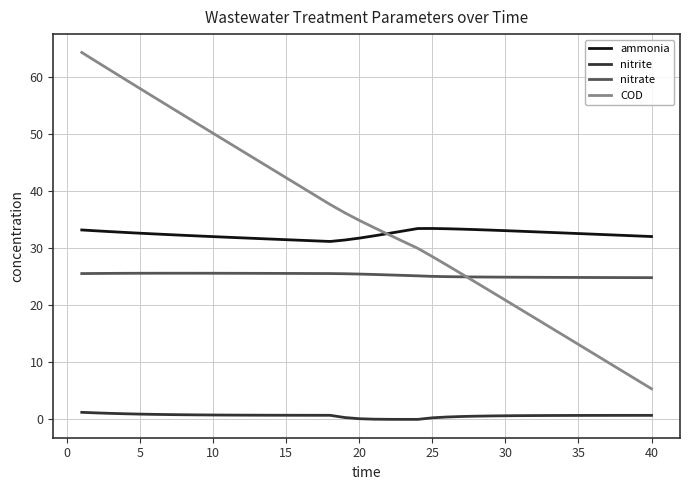

Rank the series by their maximum value, from lowest to highest.

nitrite, nitrate, ammonia, COD